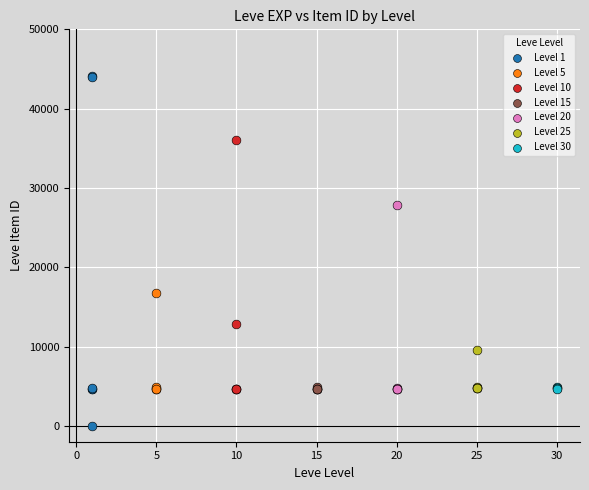

Which series has the largest Y range (max minus min)?

Level 1